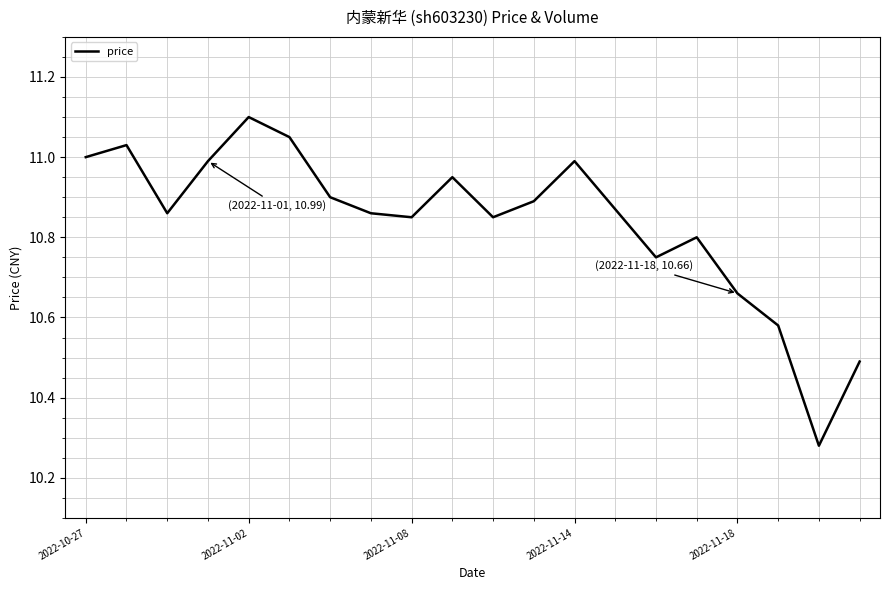

What is the difference between the maximum and second lowest values?

0.6